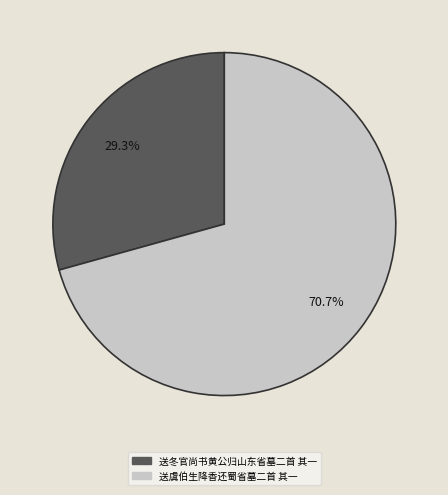

How many segments does this pie chart have?

2